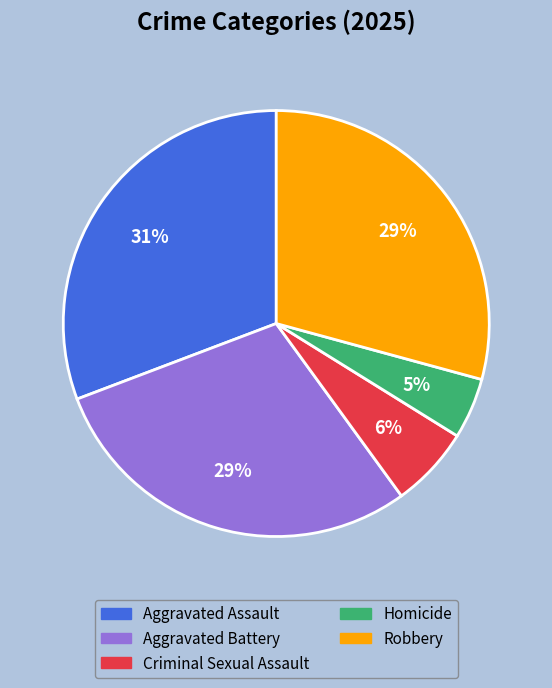

Which category has the biggest portion of the pie?

Aggravated Assault